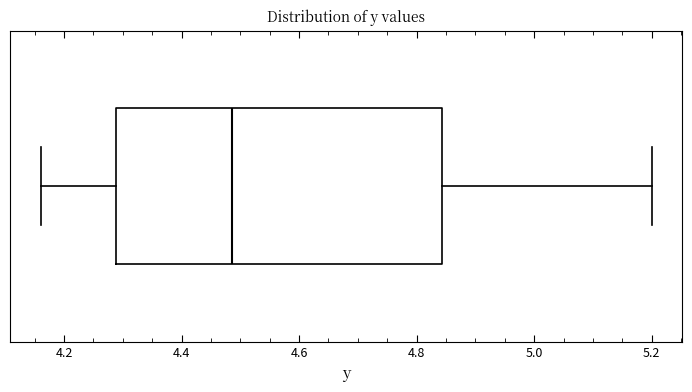

Transcribe this box plot: give where the median line is, the range the box spans, and where the two whiskers end, as read against the x-axis. The values are not printed on the chart, so give them approximately, as read against the axis.

median 4.48, box 4.28 to 4.84, whiskers 4.16 to 5.20